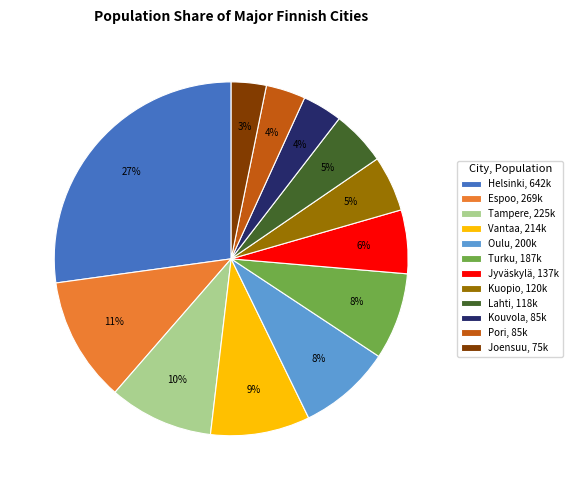

Is Vantaa the majority of the pie?

No